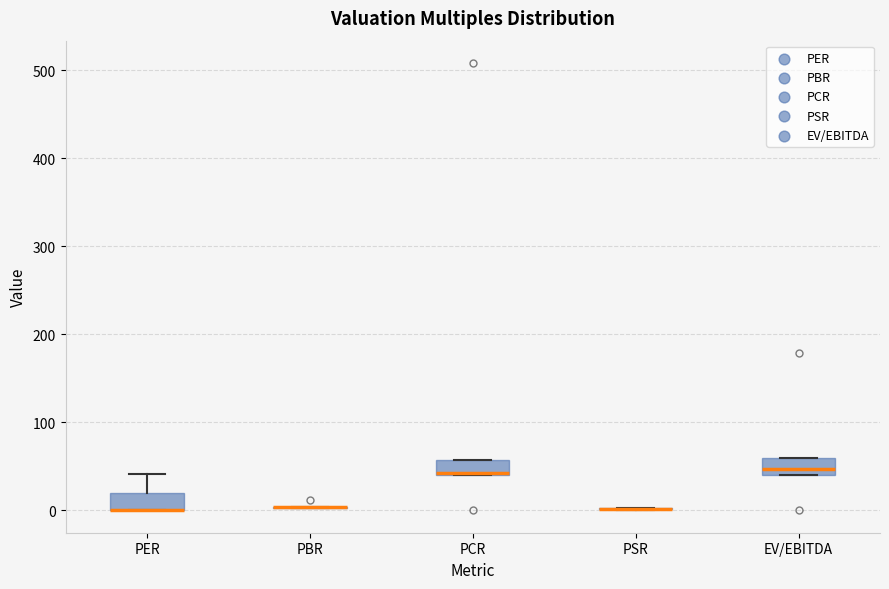

Reading left to right, read every box against the y-axis: the position of its median line, the range the box covers, and the ends of its whiskers. The values are not printed on the chart, so give them approximately, as read against the axis.

PER: median 0 (drawn on the box's lower edge), box 0 to 20, whiskers 0 to 40
PBR: box collapsed to a line at 0, whiskers 0 to 0
PCR: median 40, box 40 to 60, whiskers 40 to 60
PSR: box collapsed to a line at 0, whiskers 0 to 0
EV/EBITDA: median 50, box 40 to 60, whiskers 40 to 60